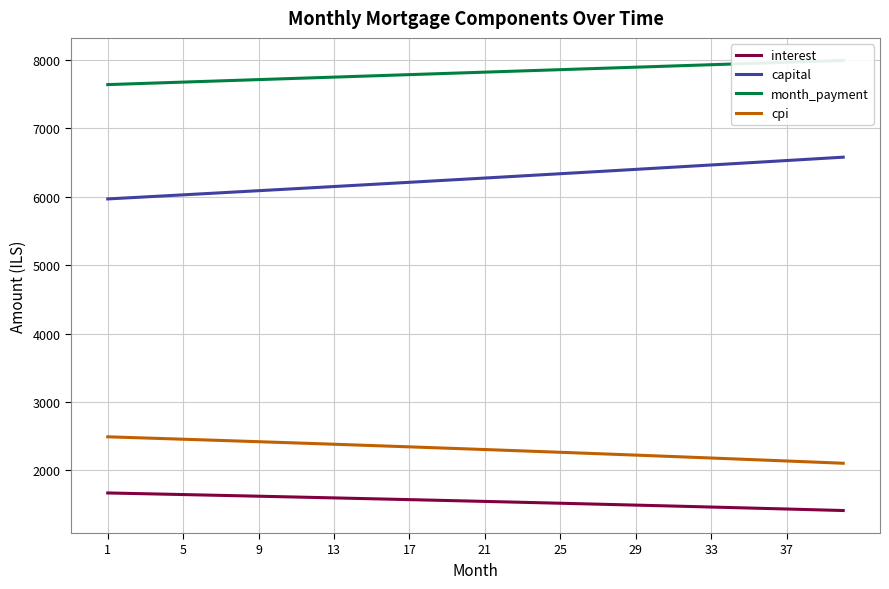

Reading left to right, extract all data points from this chart.

interest: 1670.8	1665.0	1659.2	1653.3	1647.4	1641.5	1635.5	1629.5	1623.4	1617.3	1611.1	1604.9	1598.7	1592.4	1586.1	1579.7	1573.3	1566.9	1560.4	1553.9	1547.3	1540.7	1534.0	1527.3	1520.6	1513.8	1507.0	1500.1	1493.2	1486.2	1479.2	1472.2	1465.1	1458.0	1450.8	1443.5	1436.3	1429.0	1421.6	1414.2
capital: 5967.3	5982.2	5997.1	6012.1	6027.2	6042.2	6057.3	6072.5	6087.7	6102.9	6118.1	6133.4	6148.8	6164.1	6179.5	6195.0	6210.5	6226.0	6241.6	6257.2	6272.8	6288.5	6304.2	6320.0	6335.8	6351.6	6367.5	6383.4	6399.4	6415.4	6431.4	6447.5	6463.6	6479.8	6496.0	6512.2	6528.5	6544.8	6561.2	6577.6
month_payment: 7638.1	7647.2	7656.3	7665.5	7674.6	7683.7	7692.8	7701.9	7711.0	7720.1	7729.2	7738.3	7747.4	7756.5	7765.6	7774.7	7783.8	7792.9	7802.0	7811.0	7820.1	7829.2	7838.2	7847.3	7856.4	7865.4	7874.5	7883.5	7892.6	7901.6	7910.6	7919.7	7928.7	7937.7	7946.7	7955.8	7964.8	7973.8	7982.8	7991.8
cpi: 2491.3	2482.6	2473.8	2465.0	2456.1	2447.1	2438.1	2429.0	2419.8	2410.6	2401.4	2392.0	2382.7	2373.2	2363.7	2354.1	2344.5	2334.8	2325.0	2315.2	2305.3	2295.3	2285.3	2275.2	2265.0	2254.8	2244.5	2234.2	2223.8	2213.3	2202.8	2192.2	2181.5	2170.7	2159.9	2149.0	2138.1	2127.1	2116.0	2104.8